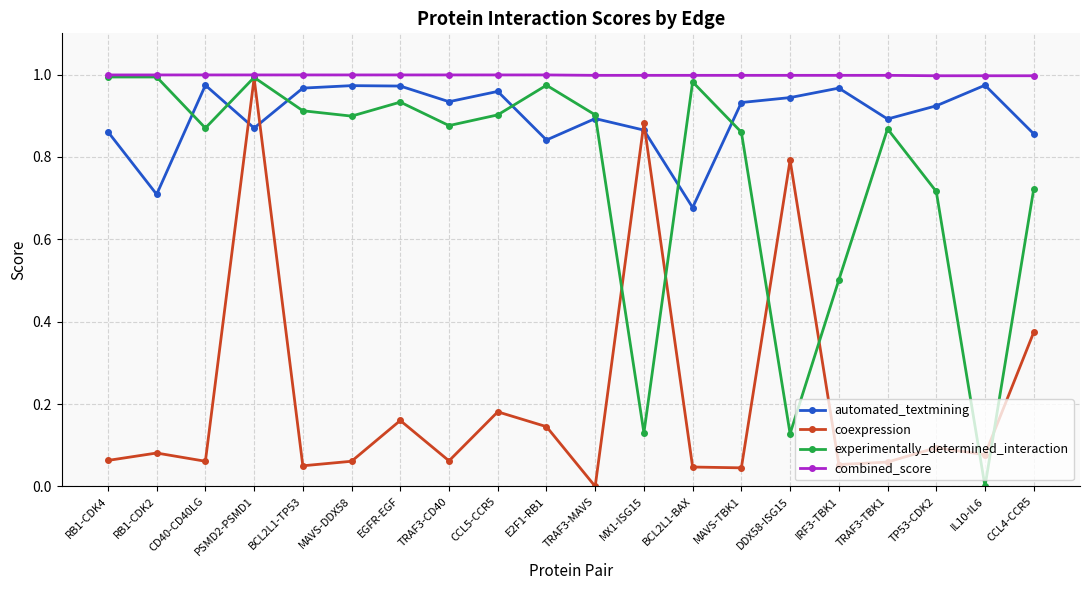

The experimentally_determined_interaction series shows 0.4 at EGFR-EGF. True or false?

False